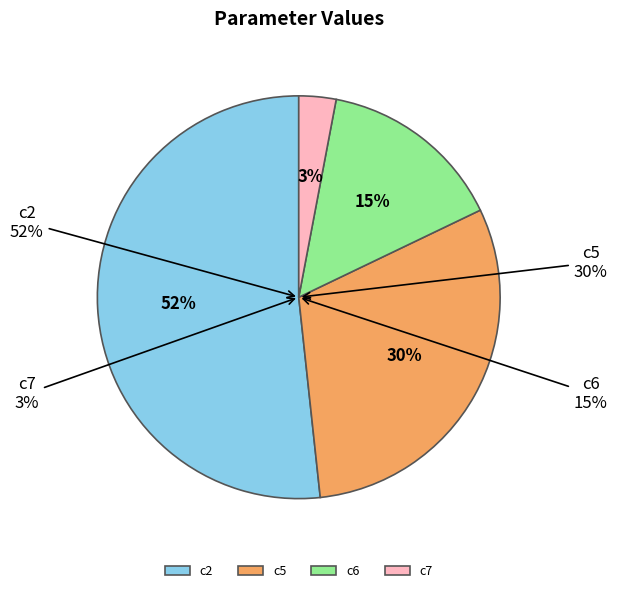

Which slice is the largest?

c2